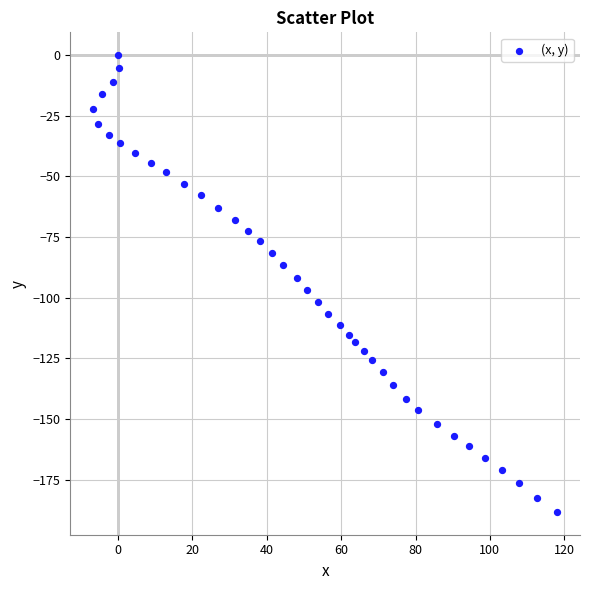

What is the range of Y values (max minus min)?

188.3